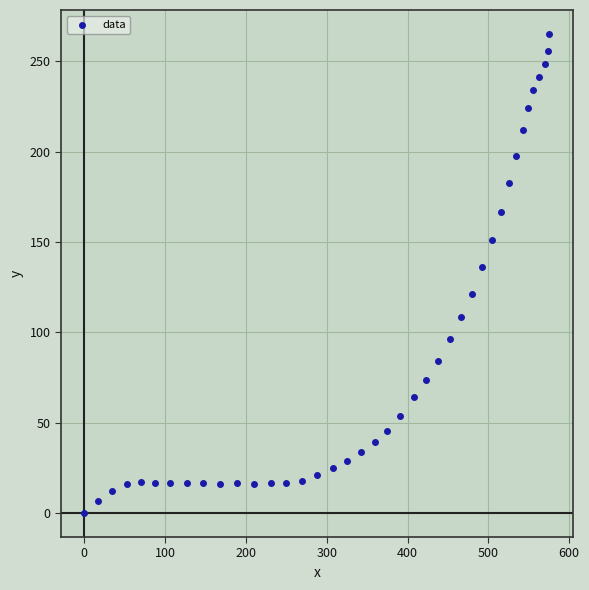

What is the range of Y values (max minus min)?

265.2